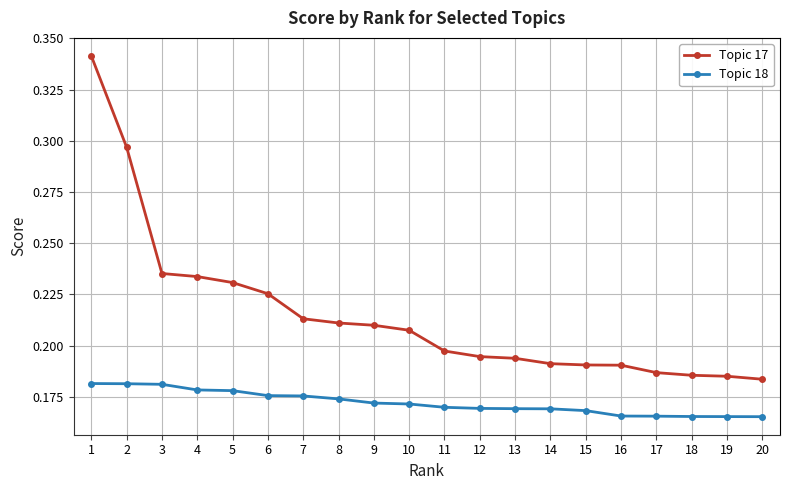

Does the chart display data point markers on the line(s)?

Yes